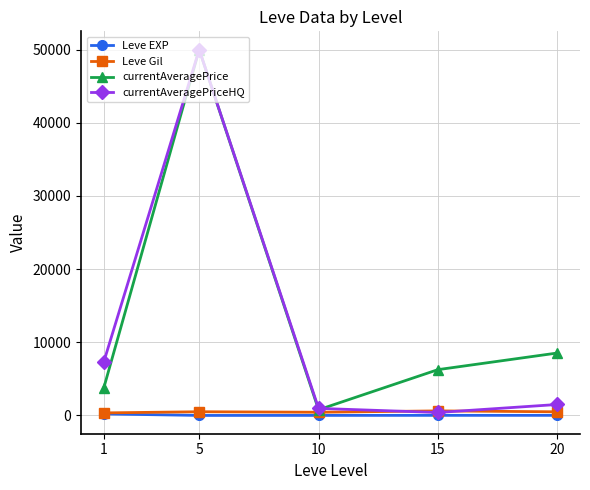

The currentAveragePriceHQ series shows 966.5 at 10. True or false?

True